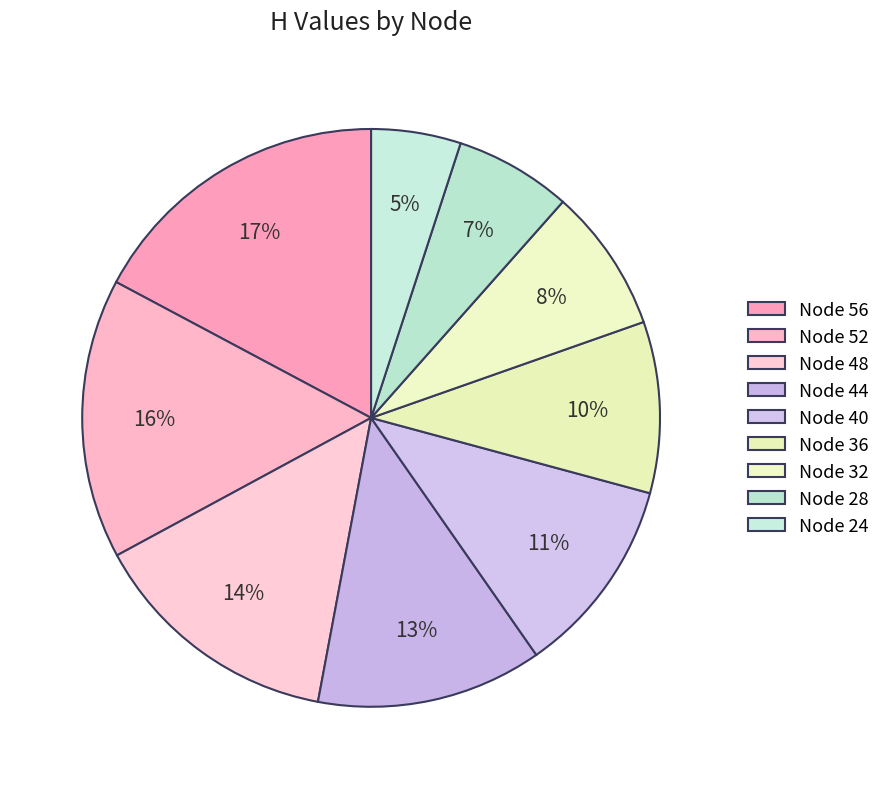

How many segments does this pie chart have?

9